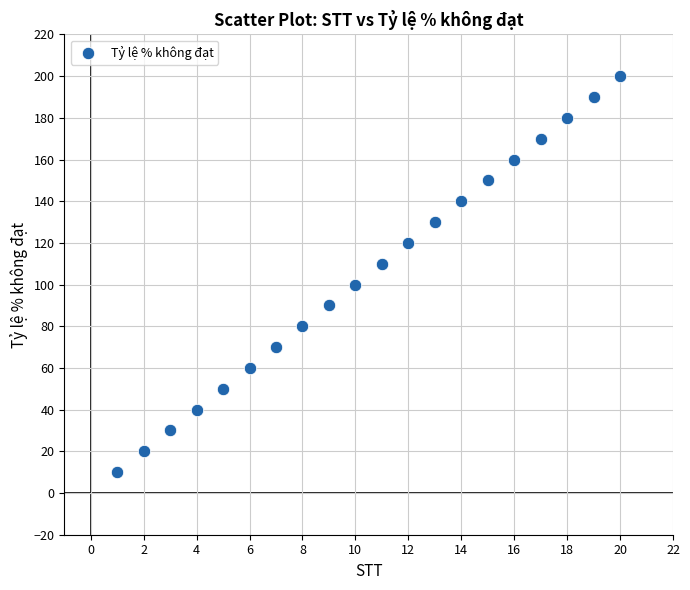

What is the range of Y values (max minus min)?

190